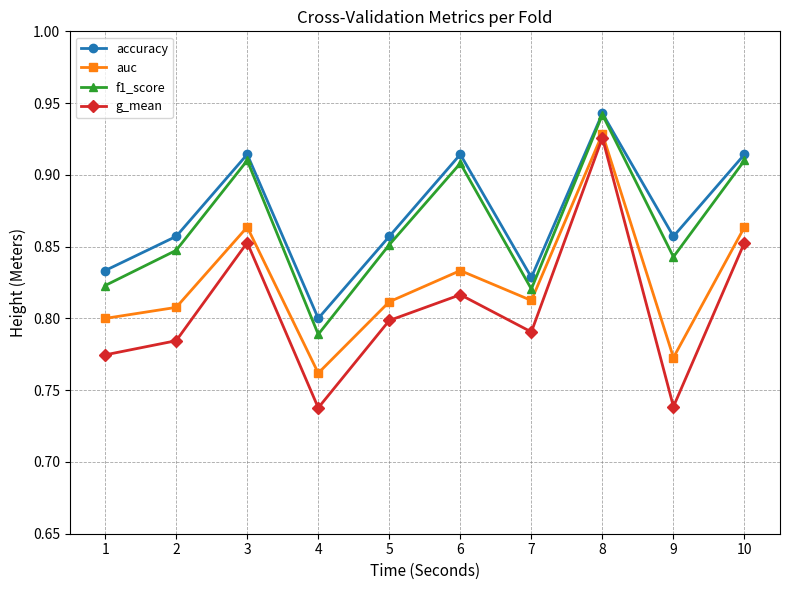

Which category has the highest value in the g_mean series?

8